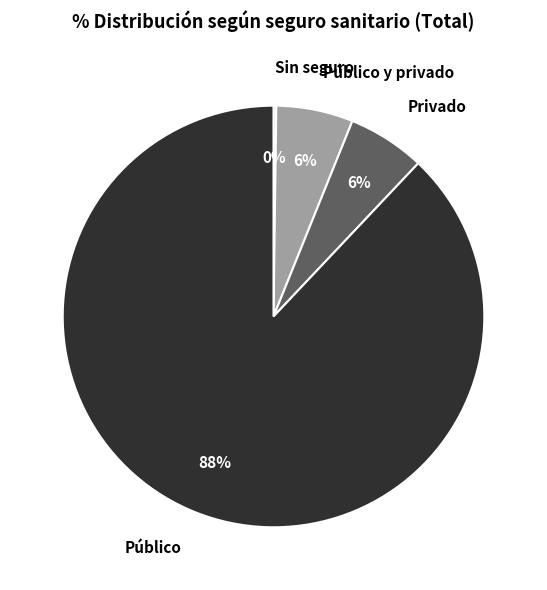

What is the largest slice in the pie chart?

Público